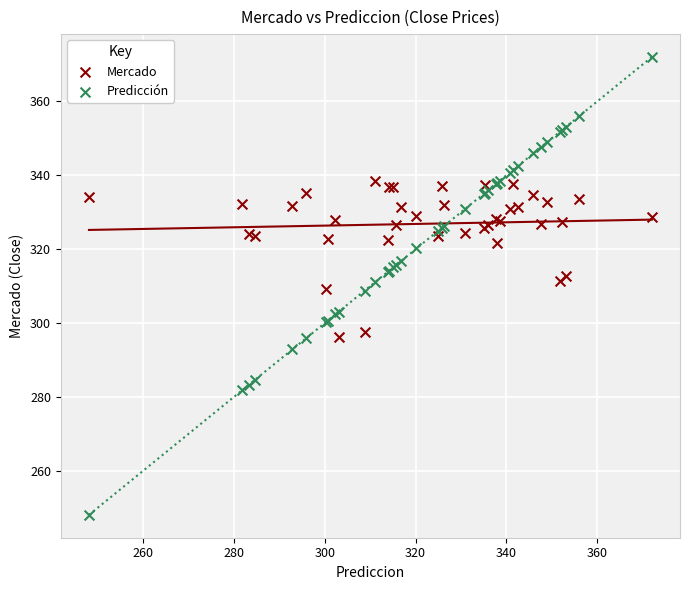

Which series reaches the minimum Y coordinate?

Predicción